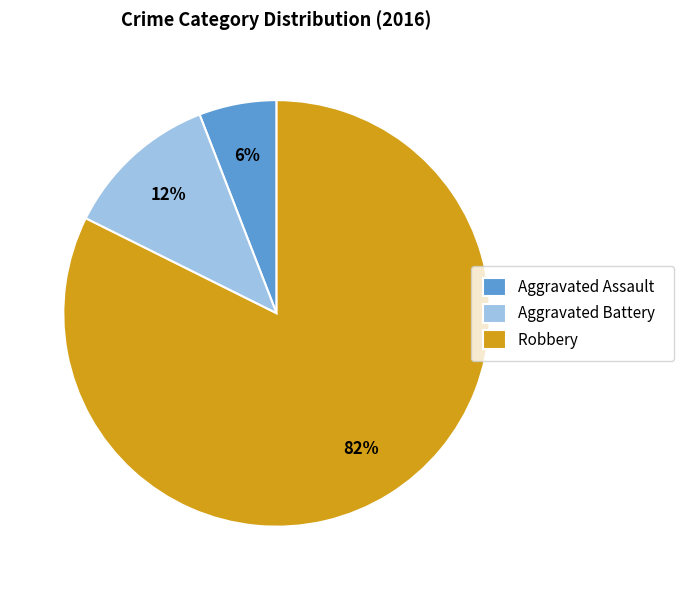

Is there a majority slice in this chart?

Yes